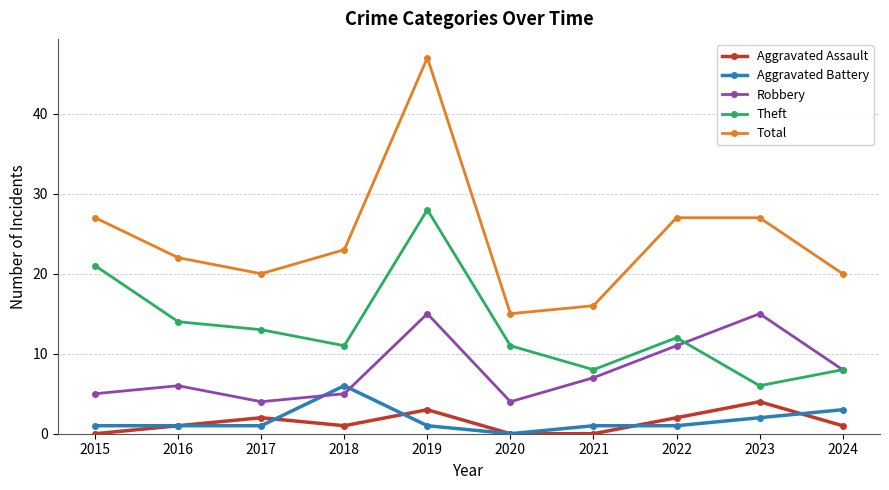

What is the difference between the highest and lowest values at 2017?

19